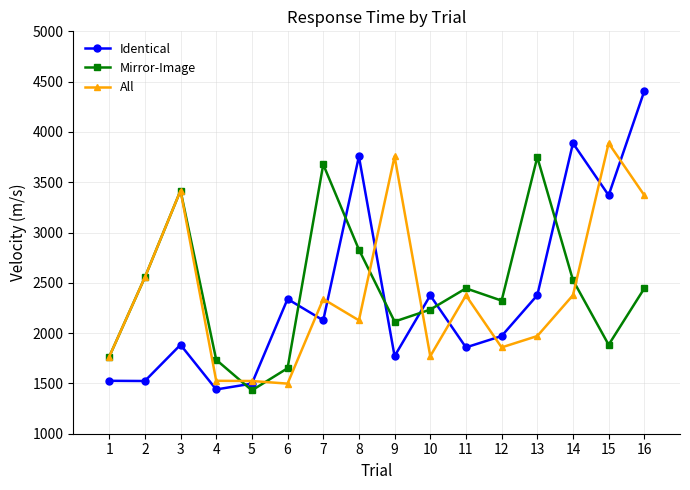

Where does the All series first go above 2339?

2